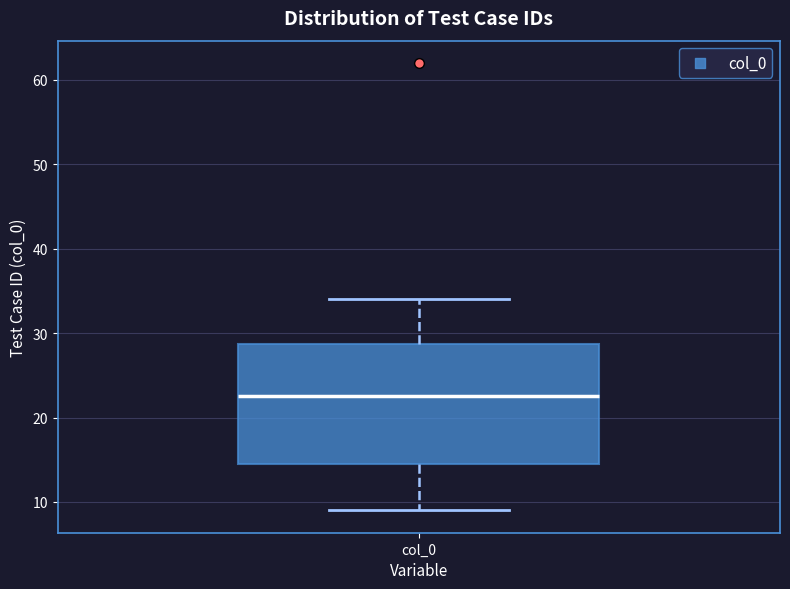

Where is the lower edge of the box for col_0 on the y-axis? The values are not printed on the chart, so give them approximately, as read against the axis.

15